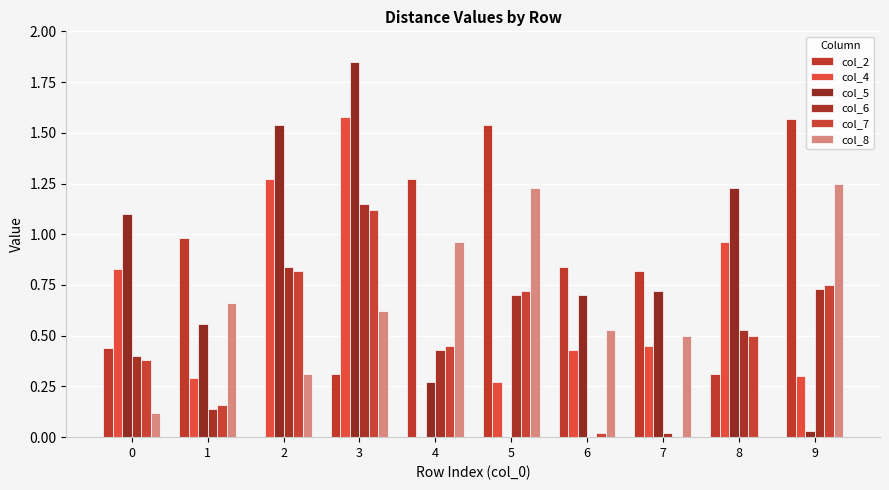

How many data points in col_6 are above 0?

9